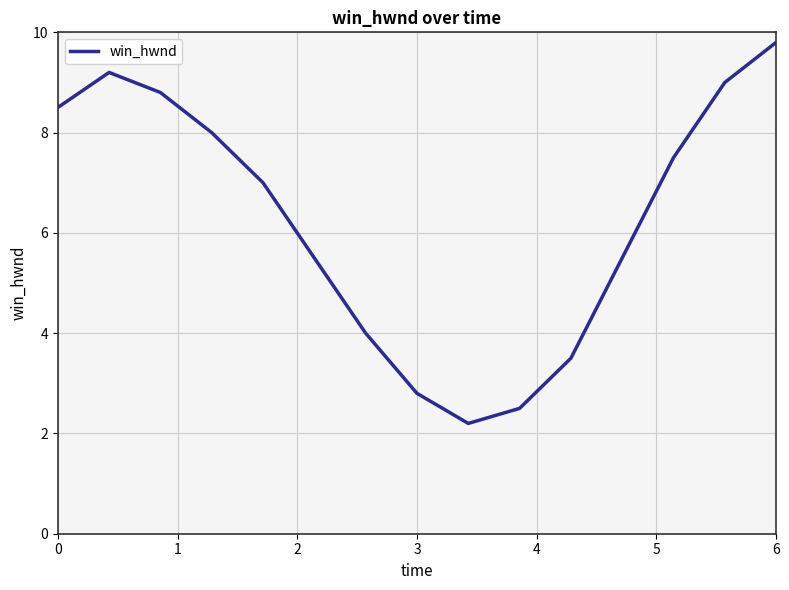

What is the smallest value displayed?

2.2